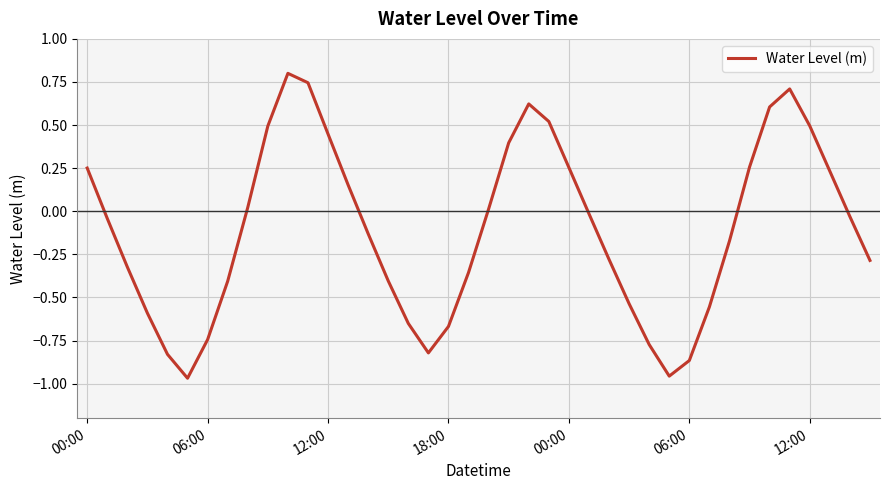

What is the greatest value displayed?

0.8